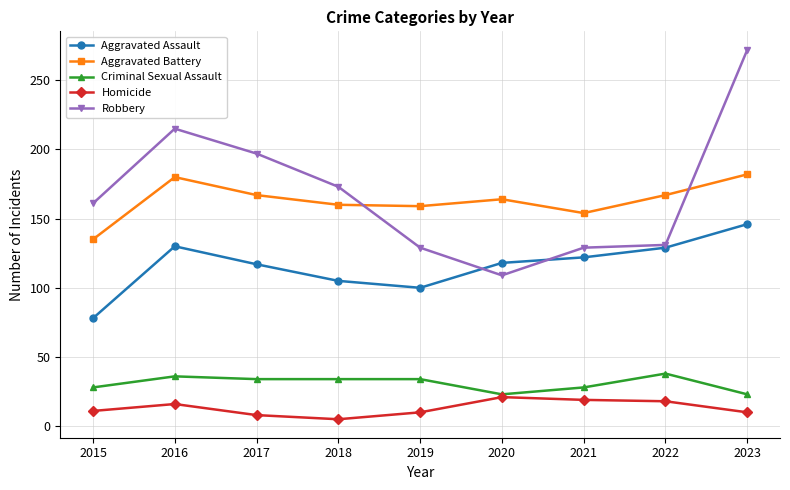

Between 2018 and 2019, which series saw the biggest shift?

Robbery